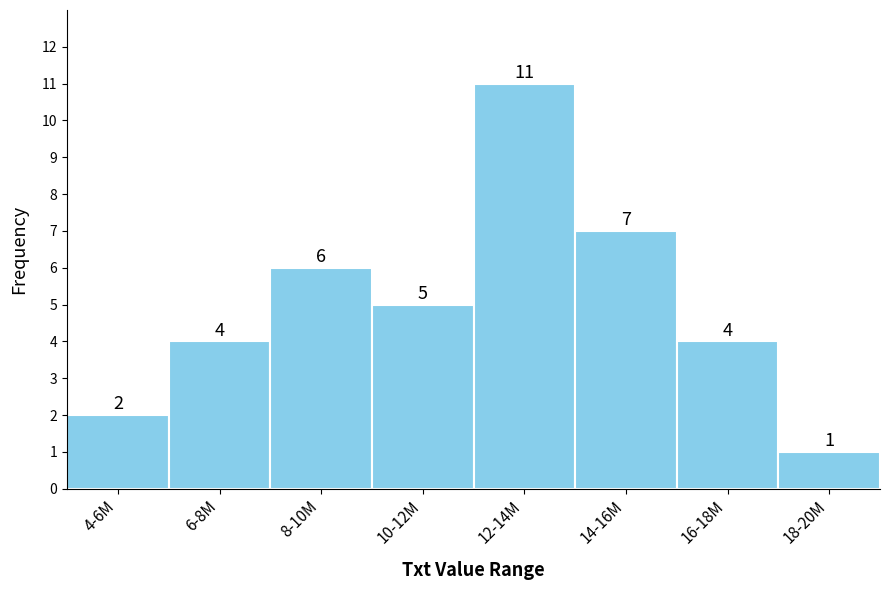

Reading left to right, extract all data points from this chart.

4-6M=2	6-8M=4	8-10M=6	10-12M=5	12-14M=11	14-16M=7	16-18M=4	18-20M=1